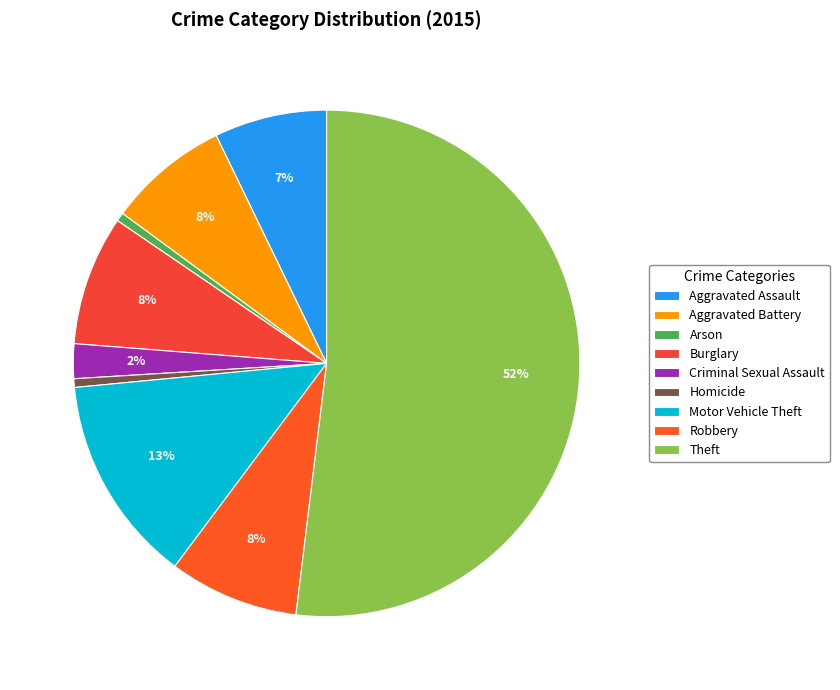

Combined, do Aggravated Battery and Aggravated Assault account for over 50%?

No